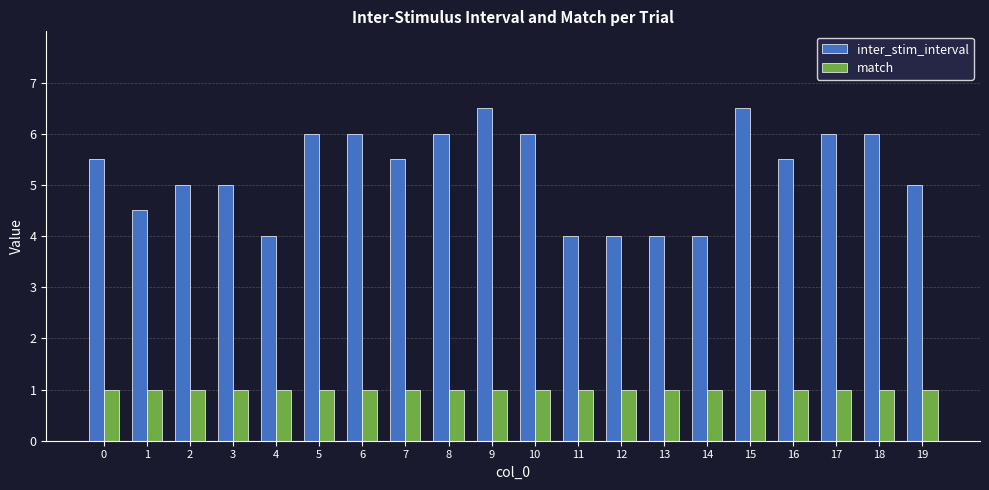

Rank the series at 5 from highest to lowest value.

inter_stim_interval, match